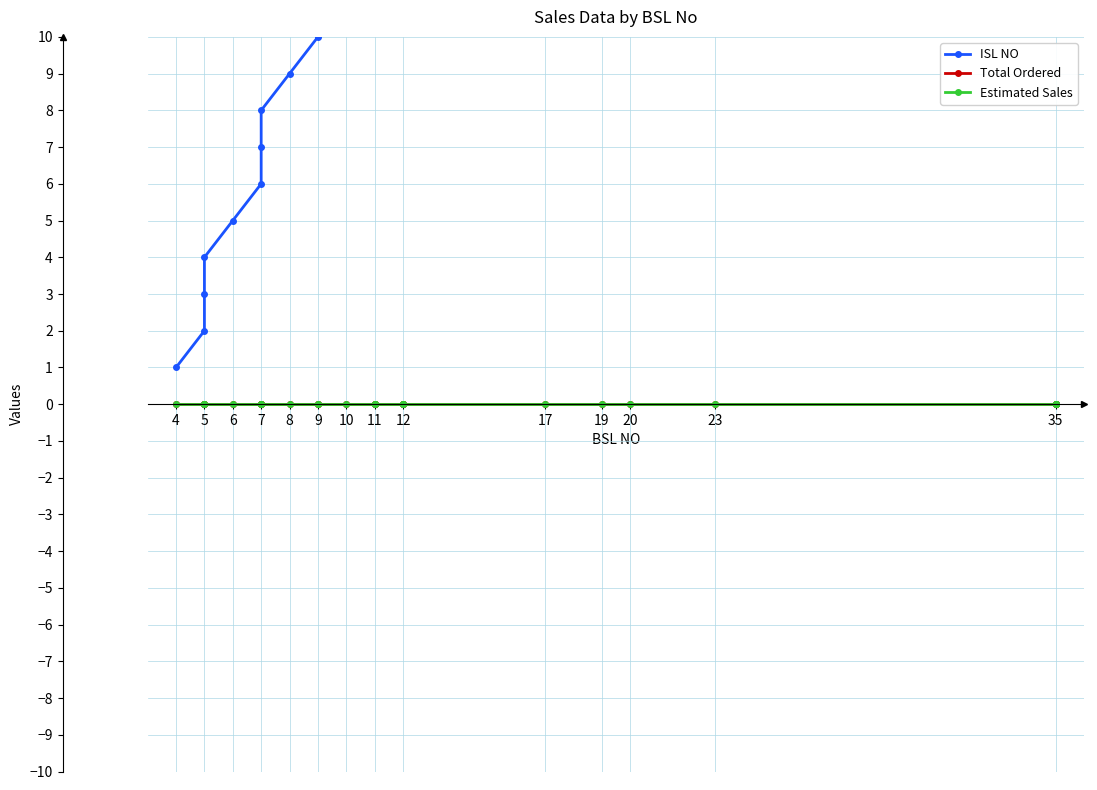

What is the greatest value displayed?

26